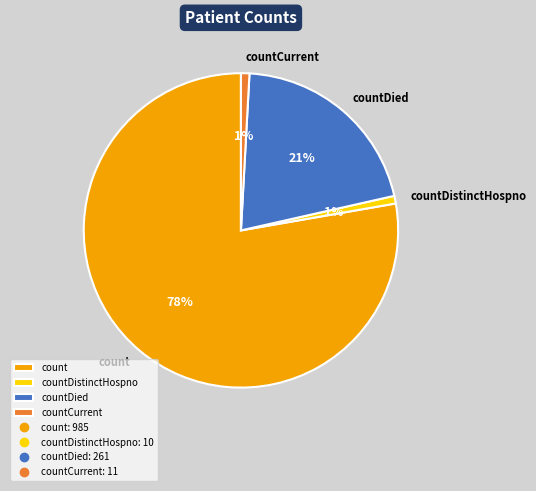

Approximately how many times larger is the value at countDied compared to count?

0.3